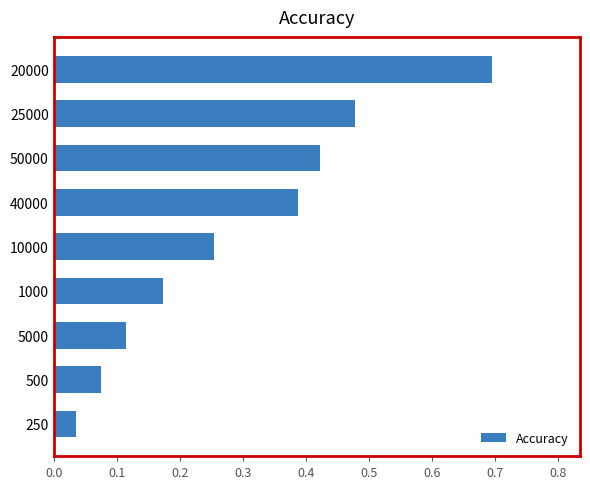

Rank the categories by value from lowest to highest.

250, 500, 5000, 1000, 10000, 40000, 50000, 25000, 20000